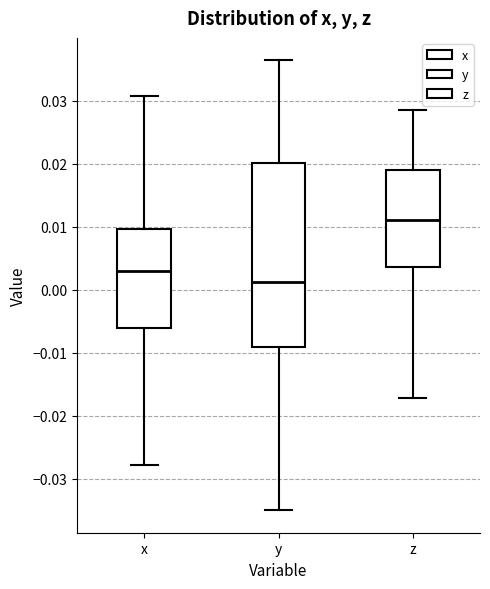

Which box has the highest median line?

z